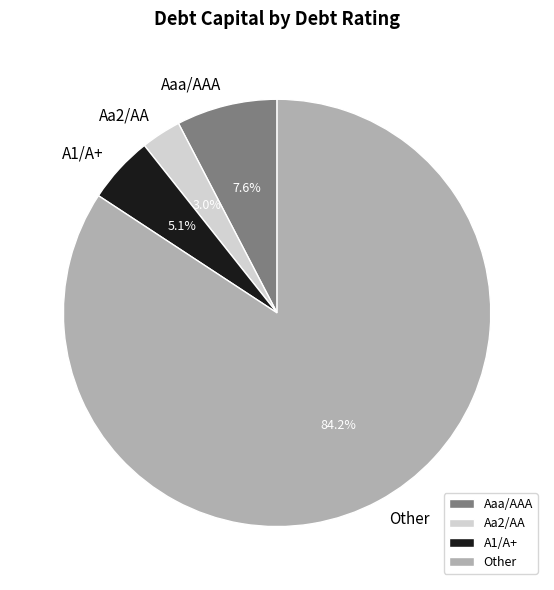

What is the ratio of the value at A1/A+ to the value at Aaa/AAA?

0.7